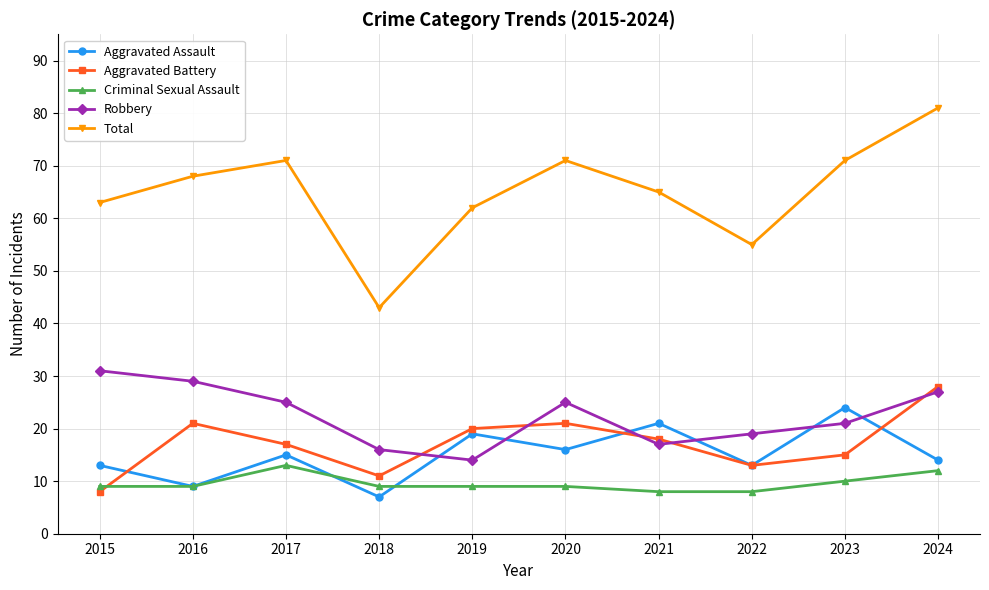

Where does the Aggravated Battery series first go above 18?

2016